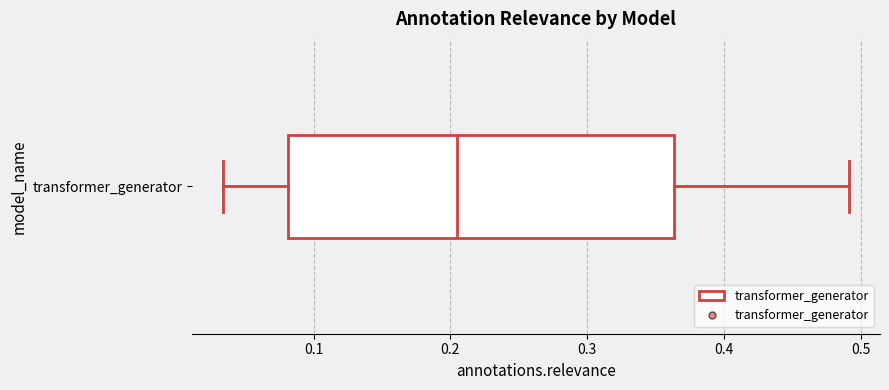

Where is the right edge of the box for transformer_generator on the x-axis? The values are not printed on the chart, so give them approximately, as read against the axis.

0.36